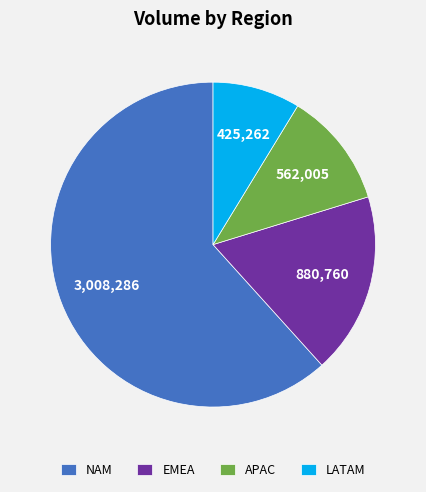

Rank the categories by value from lowest to highest.

LATAM, APAC, EMEA, NAM